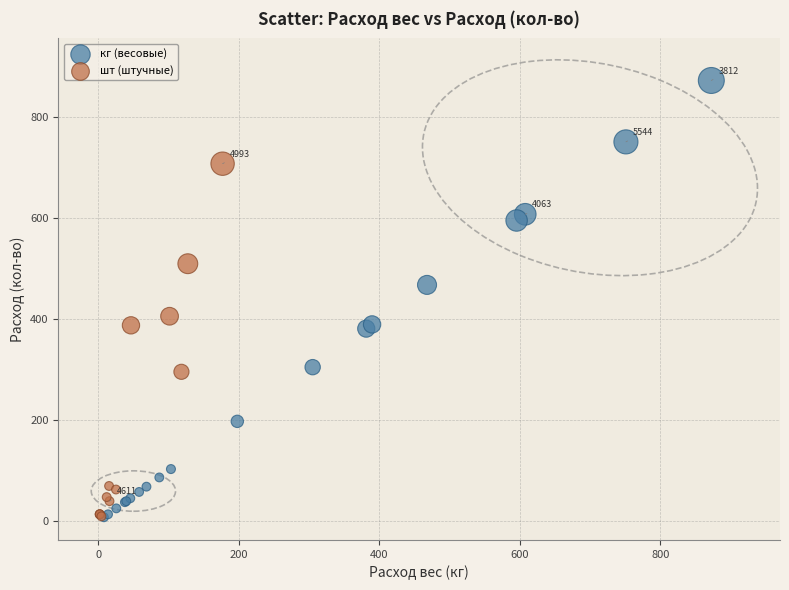

Which series has the widest spread of Y values?

кг (весовые)